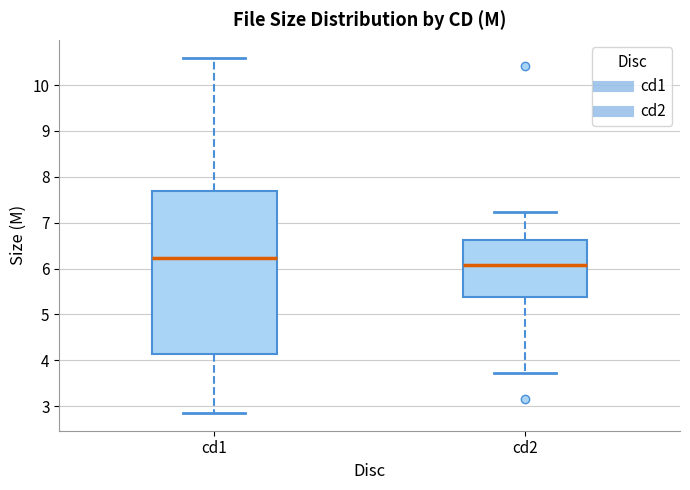

Where does the lower whisker of the box for cd1 end on the y-axis? The values are not printed on the chart, so give them approximately, as read against the axis.

2.9